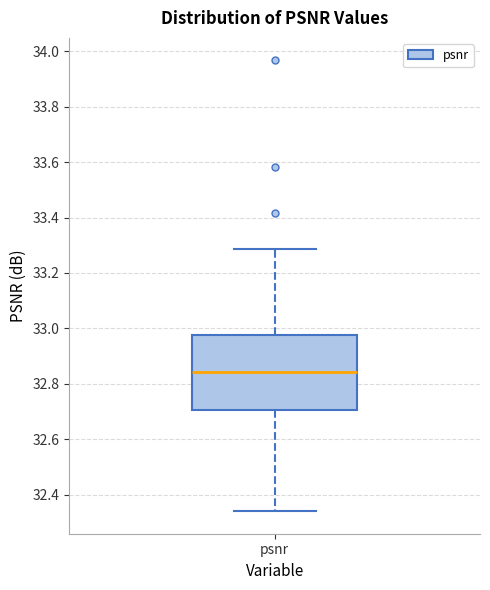

Transcribe this box plot: give where the median line is, the range the box spans, and where the two whiskers end, as read against the y-axis. The values are not printed on the chart, so give them approximately, as read against the axis.

median 32.84, box 32.70 to 32.98, whiskers 32.34 to 33.28